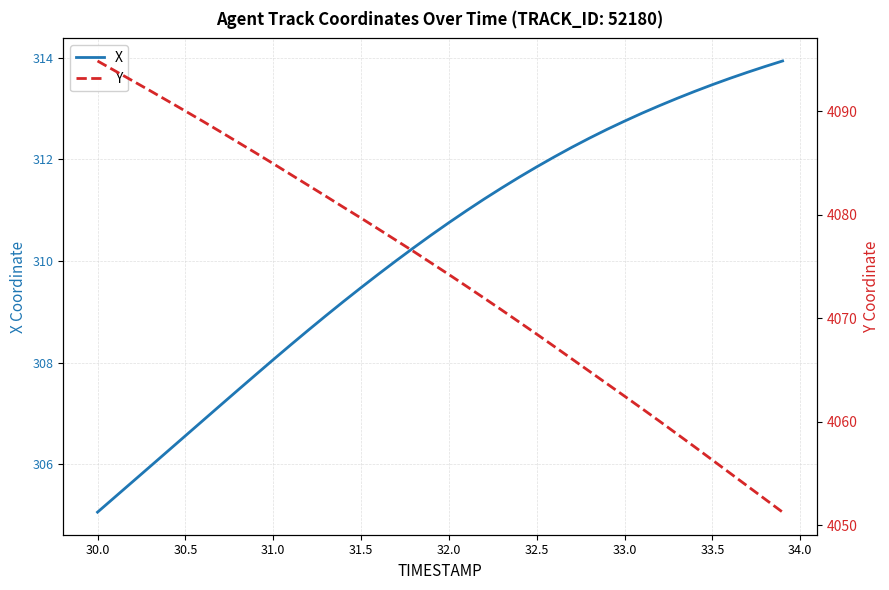

Which category has the lowest value in the X series?

30.0